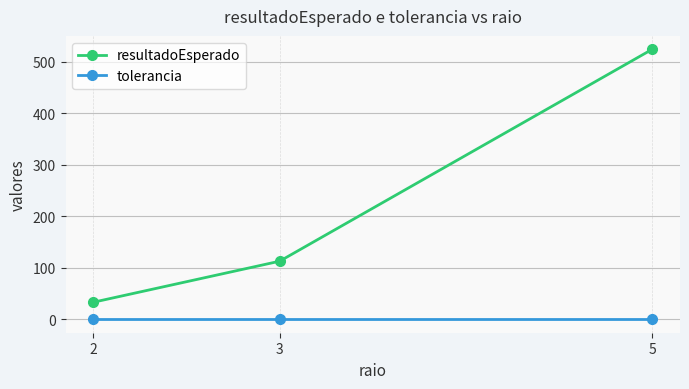

What is the average value of the tolerancia series?

0.5